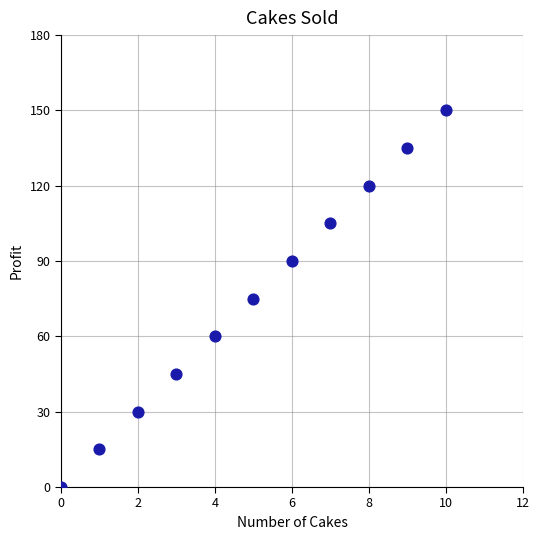

What is the range of Y values (max minus min)?

150